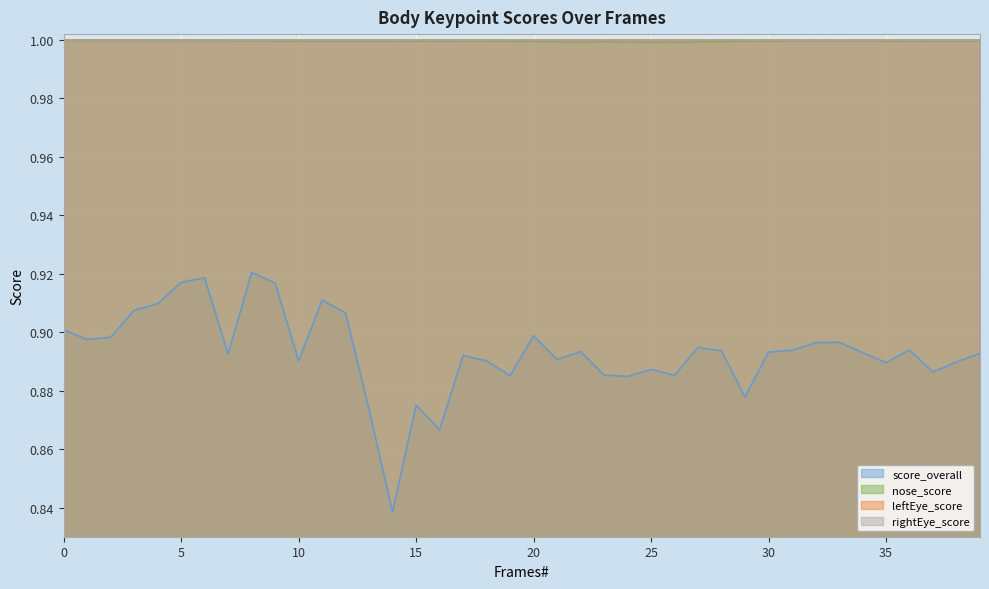

What value does the nose_score series have at 32?

1.0